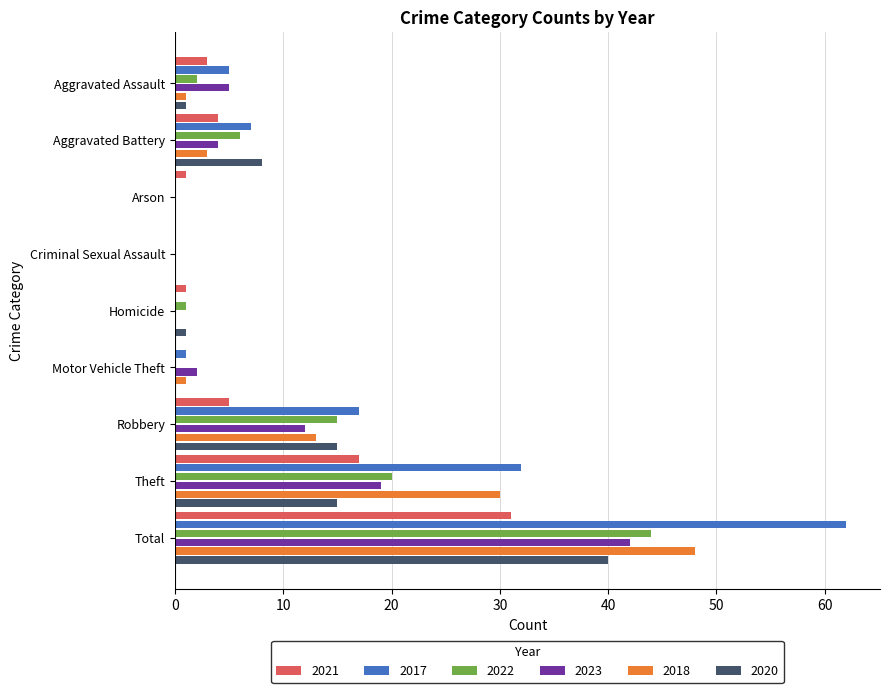

Which series has the largest total across all categories?

2017